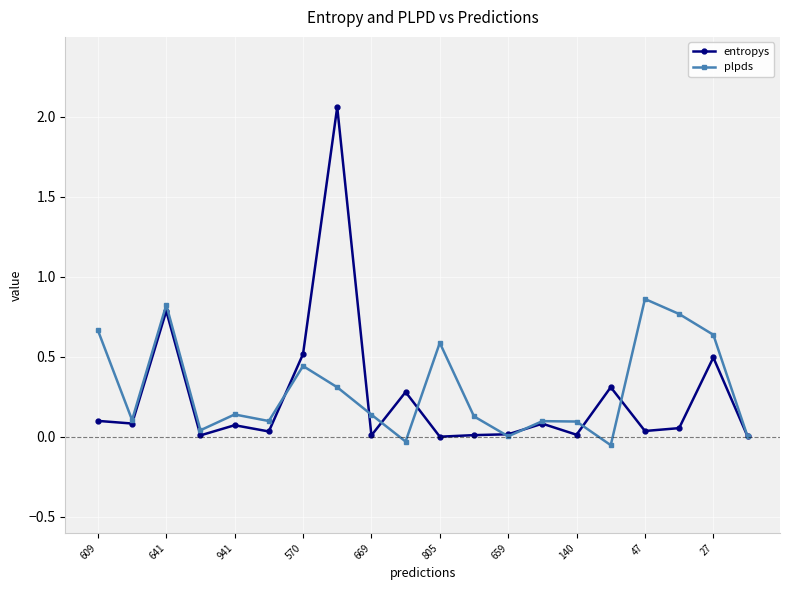

Rank the series by their maximum value, from lowest to highest.

plpds, entropys